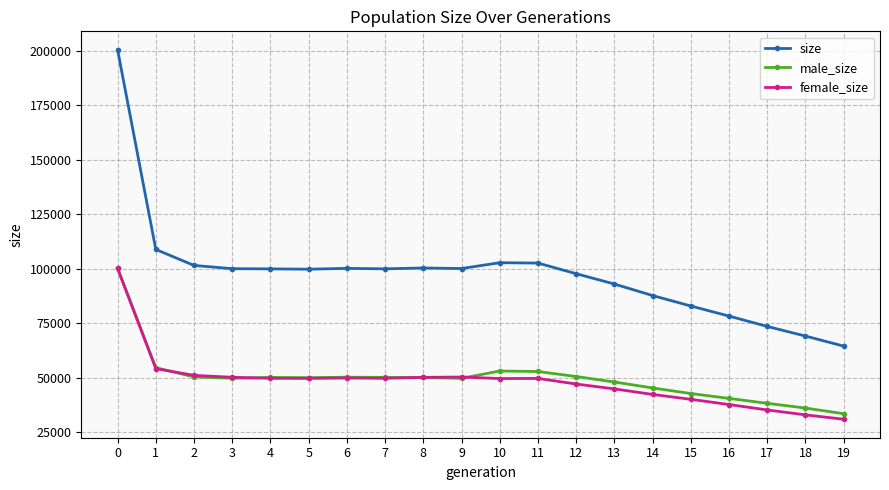

What is the highest value of the size series?

200482